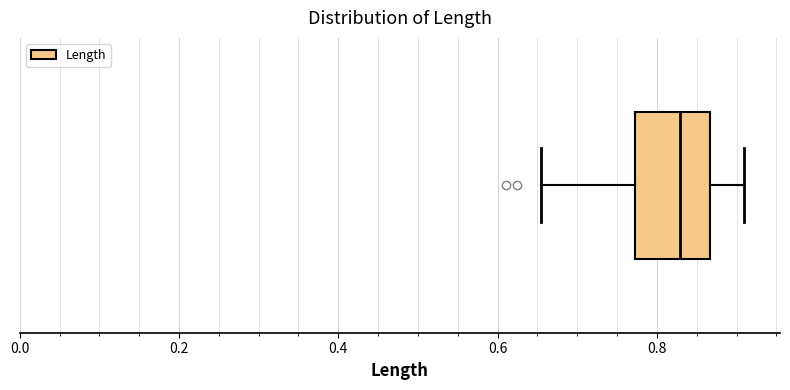

Where does the right whisker of the box end on the x-axis? The values are not printed on the chart, so give them approximately, as read against the axis.

0.90